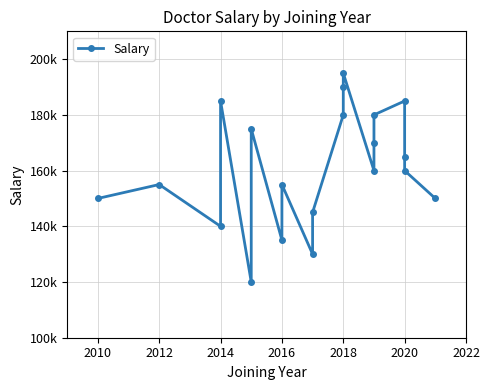

What is the average value?

161250